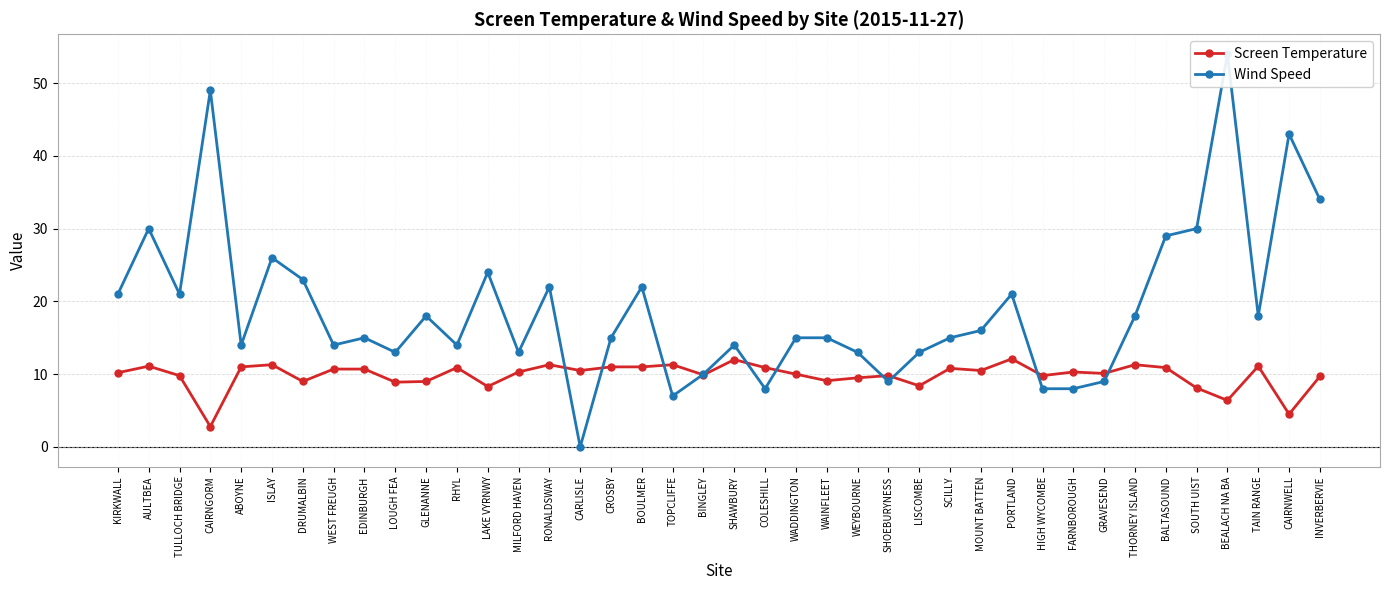

Between which two adjacent categories do Screen Temperature and Wind Speed first intersect?

RONALDSWAY and CARLISLE